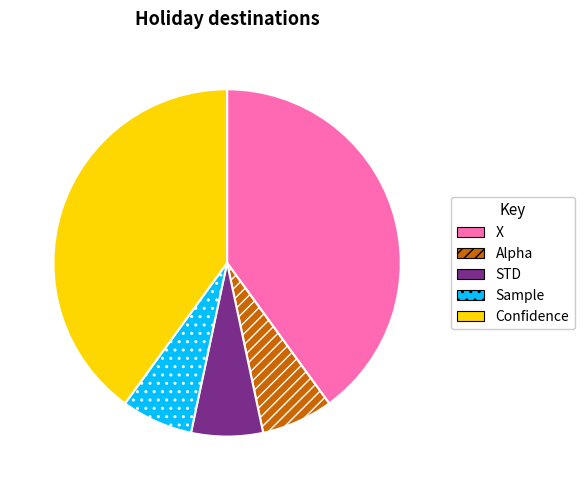

Does Alpha represent more than half of the total?

No